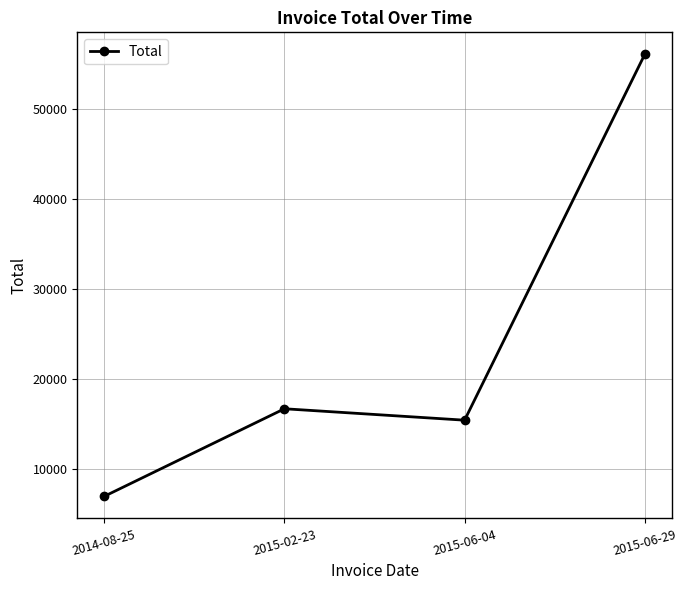

What is the sum of all values?

95204.1